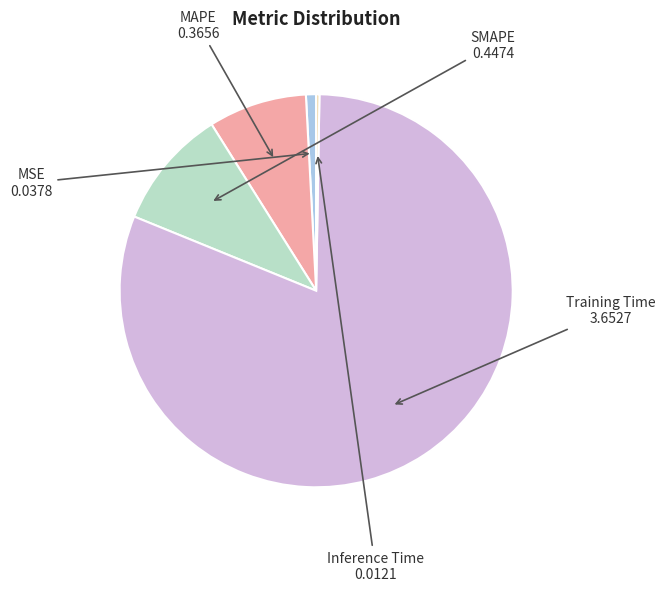

Do Training Time and MAPE together represent more than half of the pie?

Yes